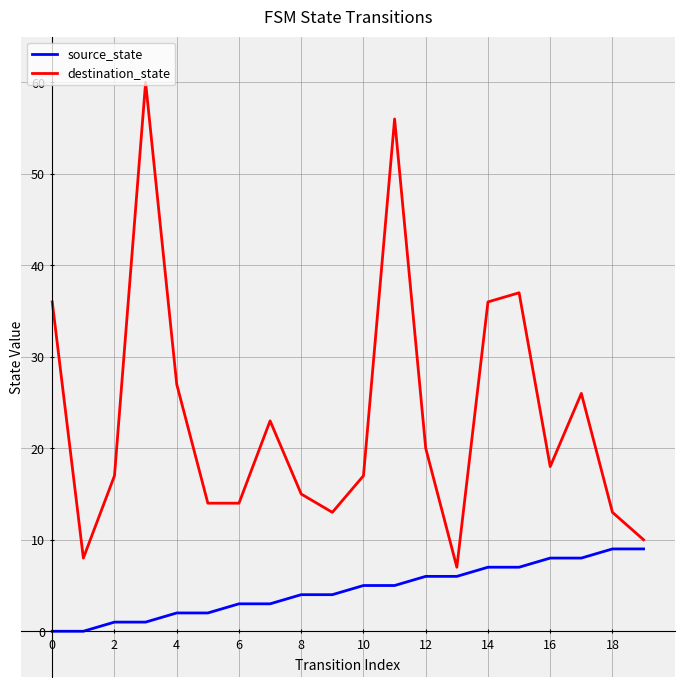

True or false: destination_state and source_state intersect in this chart.

False